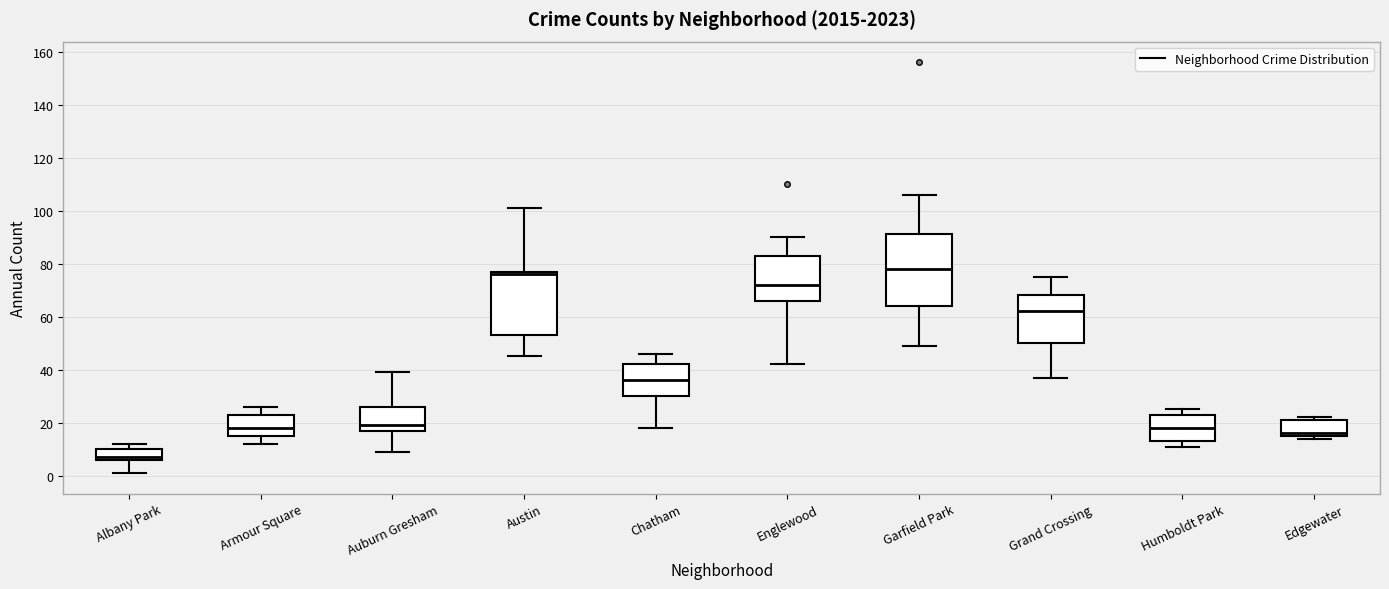

Where does the upper whisker of the box for Chatham end on the y-axis? The values are not printed on the chart, so give them approximately, as read against the axis.

46